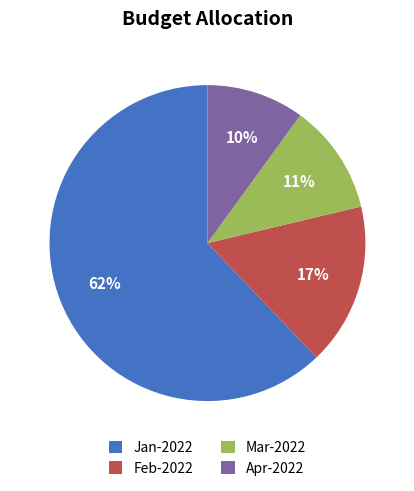

Which has a higher value, Apr-2022 or Feb-2022?

Feb-2022